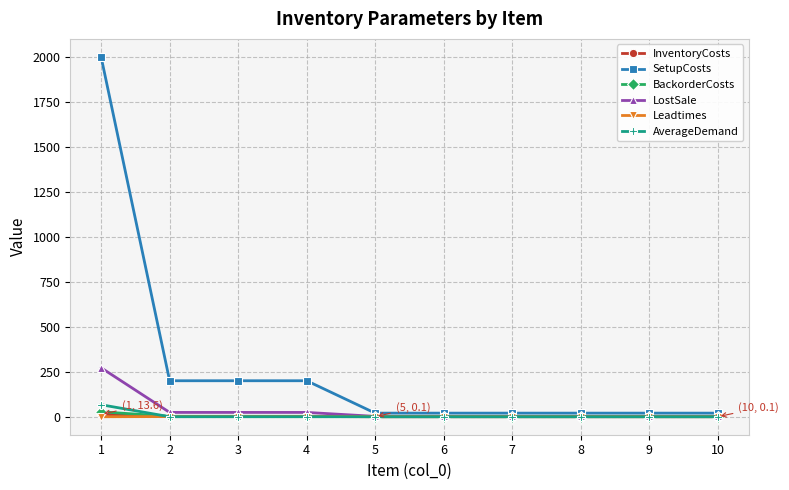

Which series has the largest total across all categories?

SetupCosts